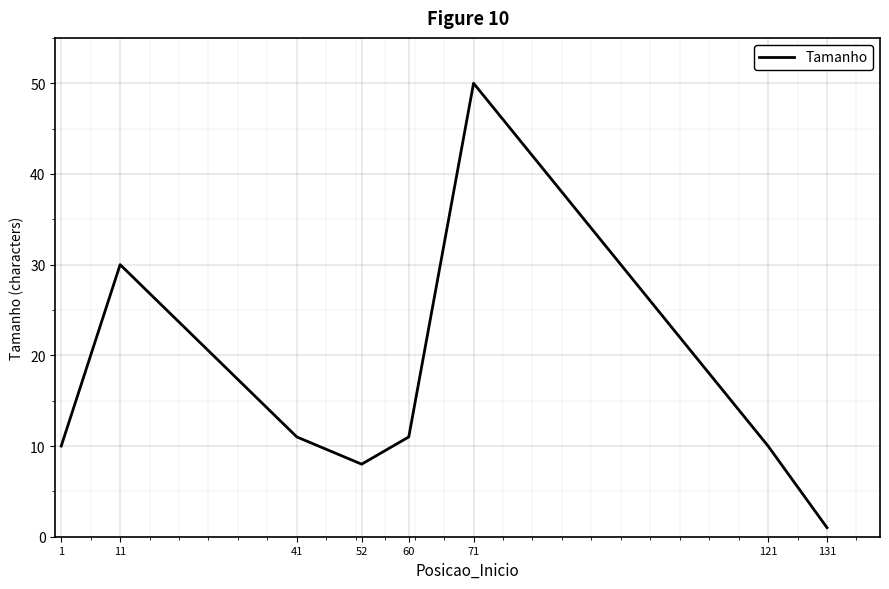

Is it true that the value at 41 is 11?

True